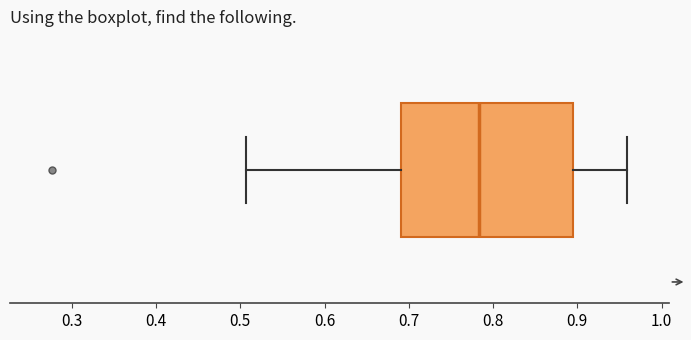

Transcribe this box plot: give where the median line is, the range the box spans, and where the two whiskers end, as read against the x-axis. The values are not printed on the chart, so give them approximately, as read against the axis.

median 0.78, box 0.69 to 0.89, whiskers 0.51 to 0.96